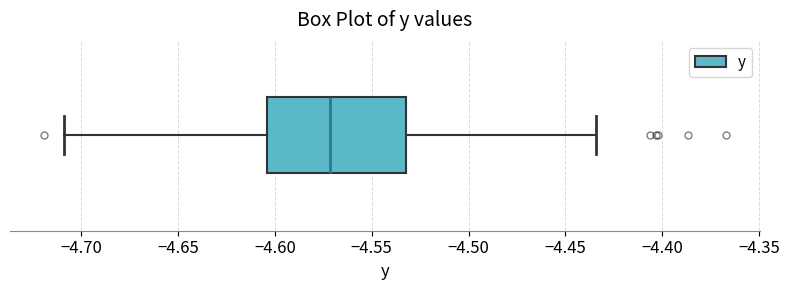

Transcribe this box plot: give where the median line is, the range the box spans, and where the two whiskers end, as read against the x-axis. The values are not printed on the chart, so give them approximately, as read against the axis.

median -4.570, box -4.605 to -4.530, whiskers -4.710 to -4.435